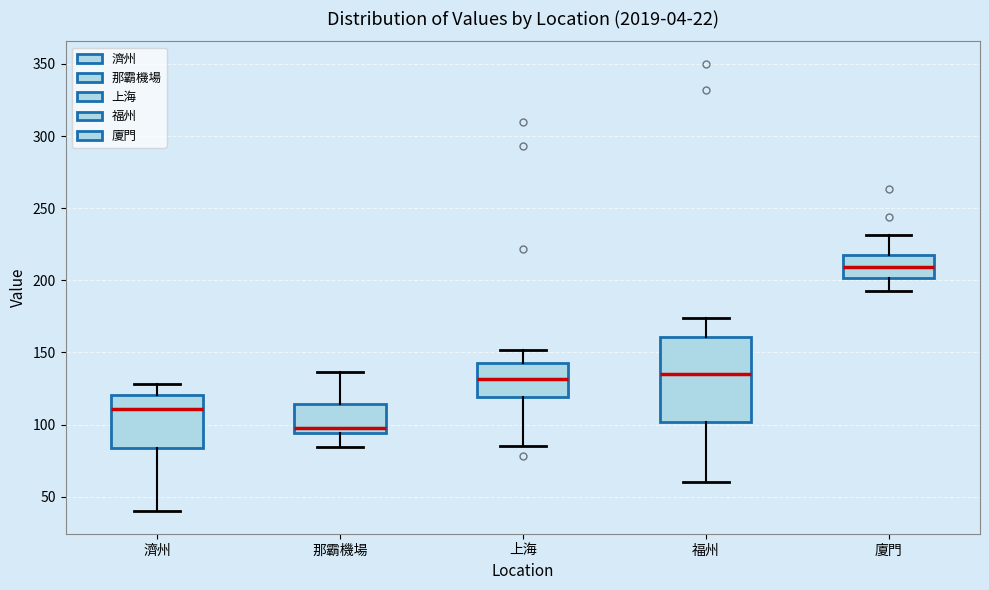

Reading left to right, transcribe this box plot: for each box, give where its median line is, the range the box spans, and where its two whiskers end, as read against the y-axis. The values are not printed on the chart, so give them approximately, as read against the axis.

濟州: median 110, box 85 to 120, whiskers 40 to 130
那霸機場: median 100, box 95 to 115, whiskers 85 to 135
上海: median 130, box 120 to 140, whiskers 85 to 150
福州: median 135, box 100 to 160, whiskers 60 to 175
廈門: median 210, box 200 to 220, whiskers 195 to 230